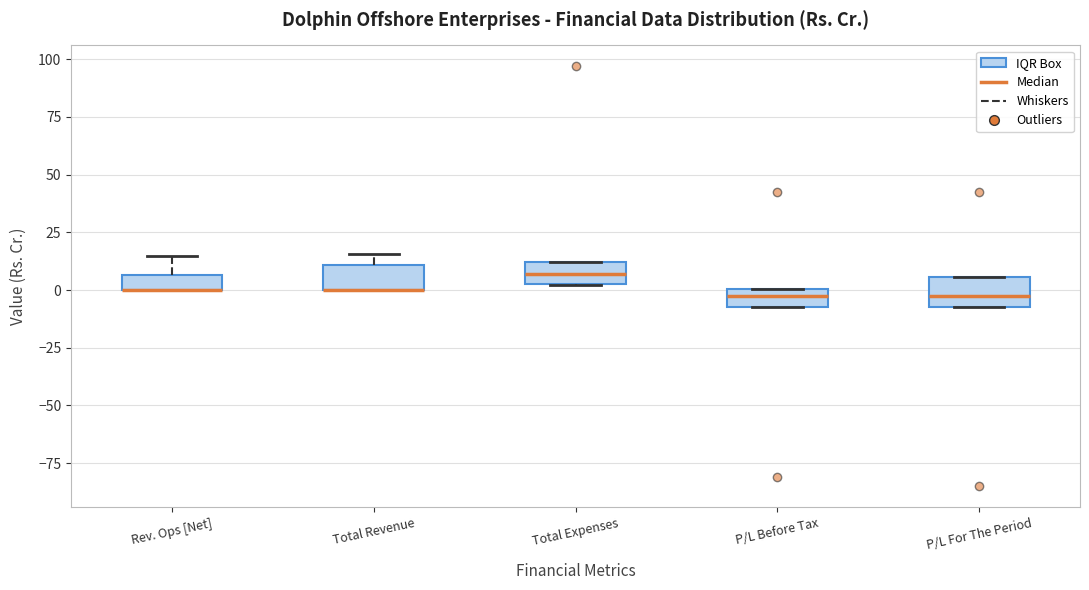

Where is the lower edge of the box for P/L Before Tax on the y-axis? The values are not printed on the chart, so give them approximately, as read against the axis.

-5